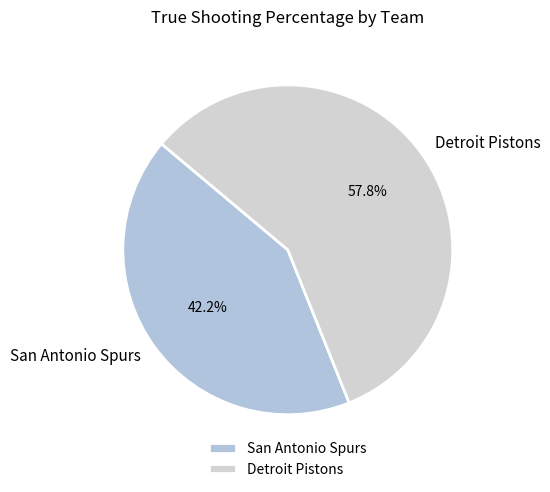

Is the sum of San Antonio Spurs and Detroit Pistons greater than half?

Yes